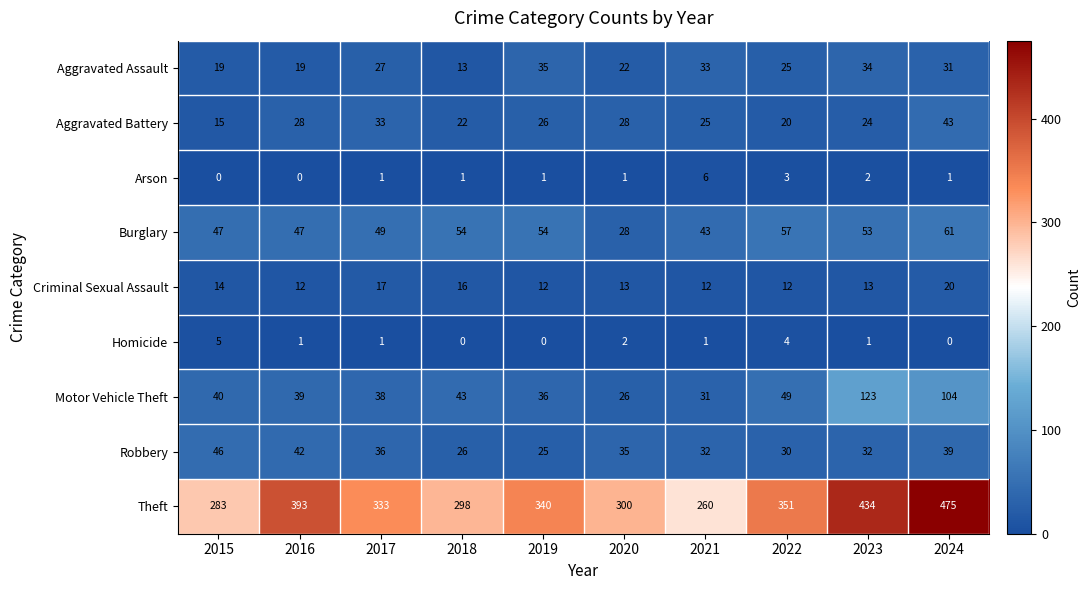

At 2021, list the series in order from smallest to largest.

Homicide, Arson, Criminal Sexual Assault, Aggravated Battery, Motor Vehicle Theft, Robbery, Aggravated Assault, Burglary, Theft